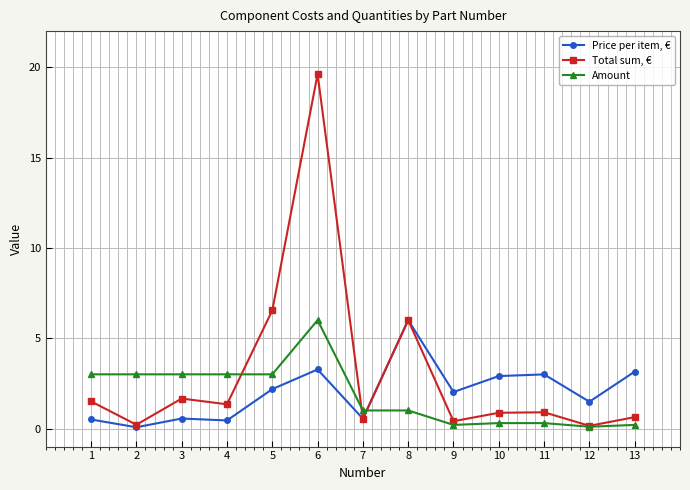

At which category is the sum across all series the highest?

6